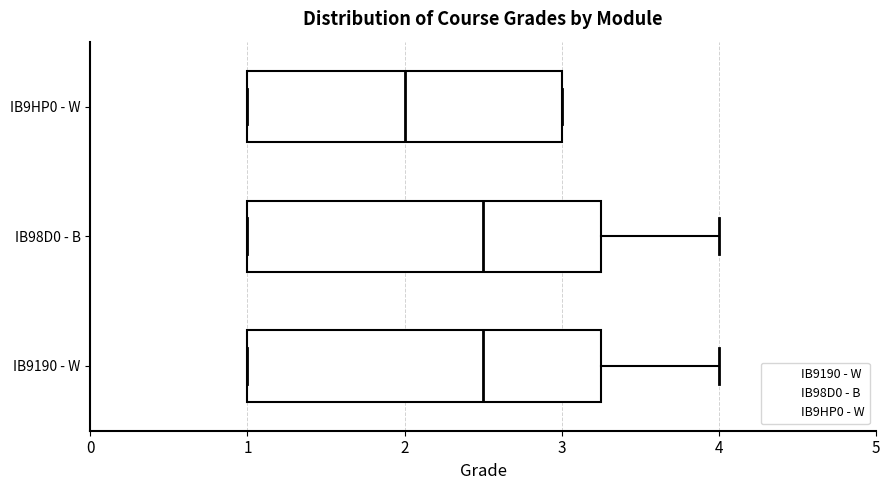

Reading bottom to top, read every box against the x-axis: the position of its median line, the range the box covers, and the ends of its whiskers. The values are not printed on the chart, so give them approximately, as read against the axis.

IB9190 - W: median 2.5, box 1.0 to 3.3, whiskers 1.0 to 4.0
IB98D0 - B: median 2.5, box 1.0 to 3.3, whiskers 1.0 to 4.0
IB9HP0 - W: median 2.0, box 1.0 to 3.0, whiskers 1.0 to 3.0